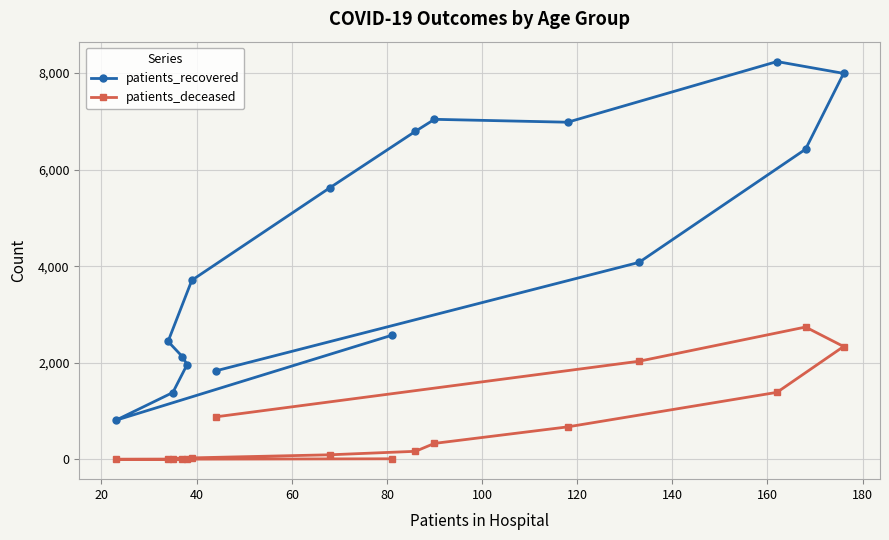

Which series has the largest total across all categories?

patients_recovered